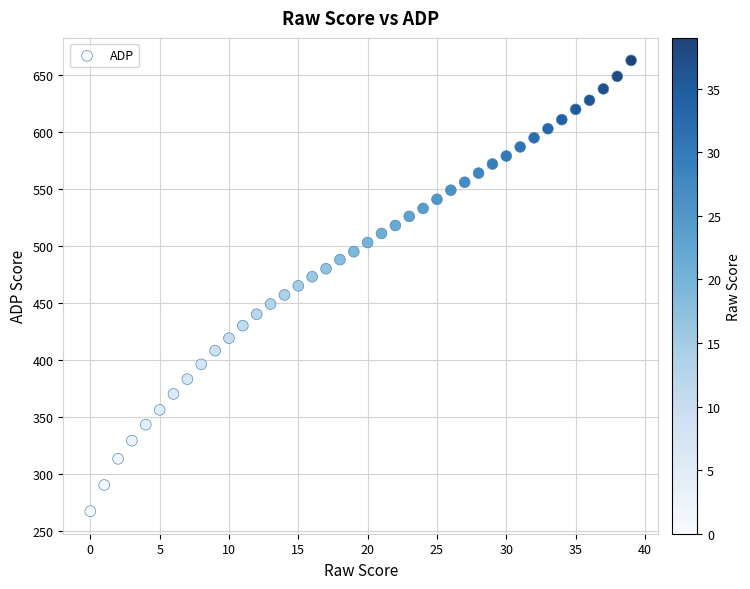

What is the range of Y values (max minus min)?

396